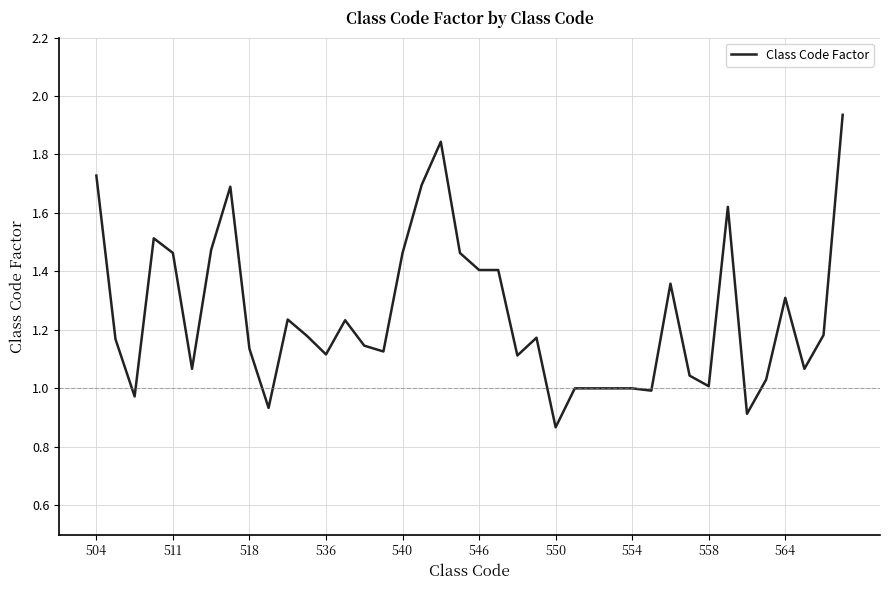

What is the average value?

1.3